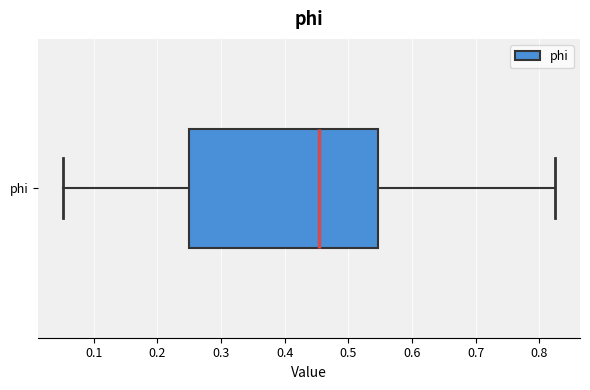

Transcribe this box plot: give where the median line is, the range the box spans, and where the two whiskers end, as read against the x-axis. The values are not printed on the chart, so give them approximately, as read against the axis.

median 0.45, box 0.25 to 0.55, whiskers 0.05 to 0.83